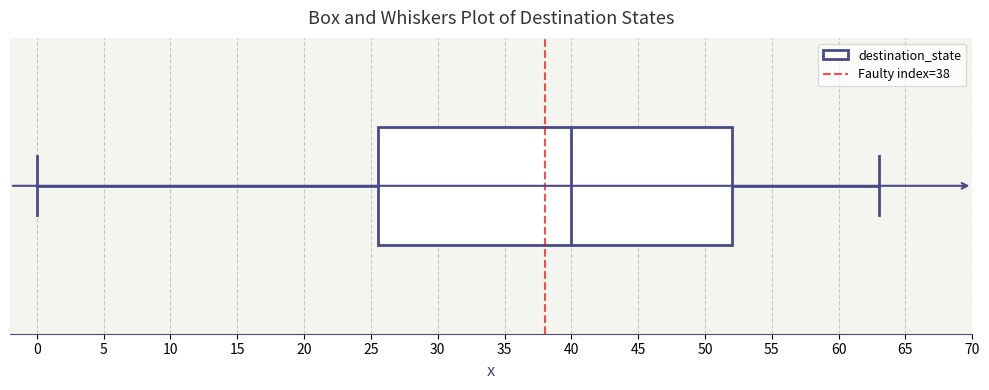

Where is the right edge of the box on the x-axis? The values are not printed on the chart, so give them approximately, as read against the axis.

52.0